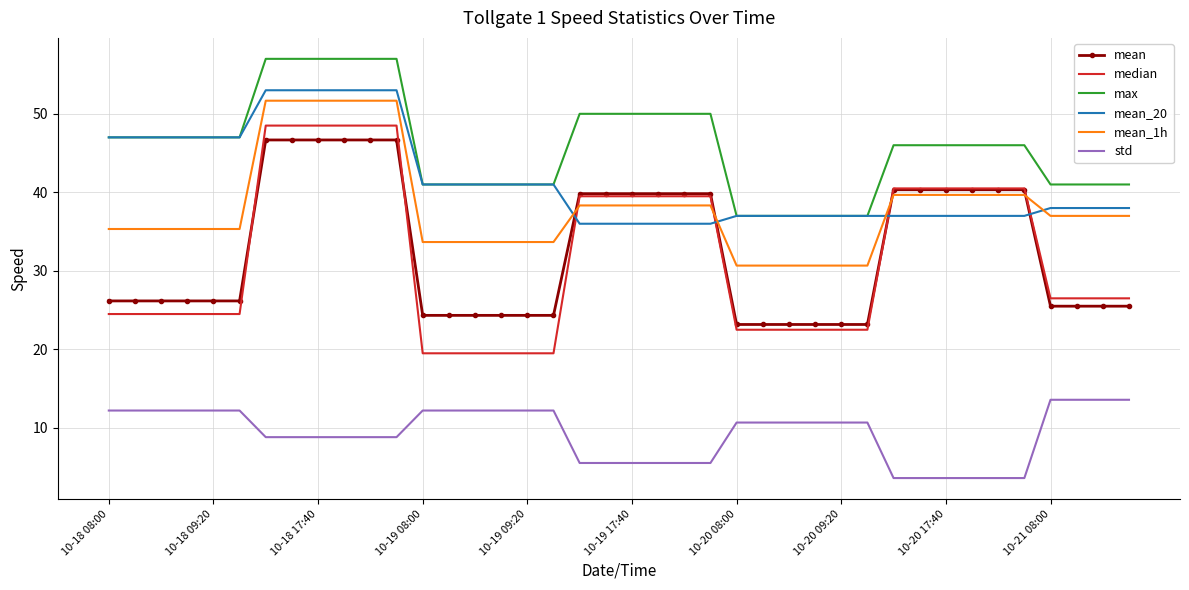

True or false: std and mean_1h intersect in this chart.

False